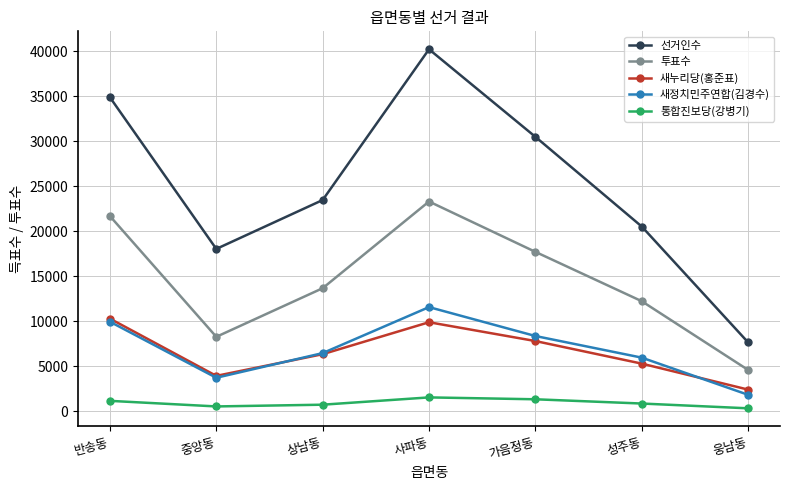

What is the spread (max minus min) of values at 사파동?

38721